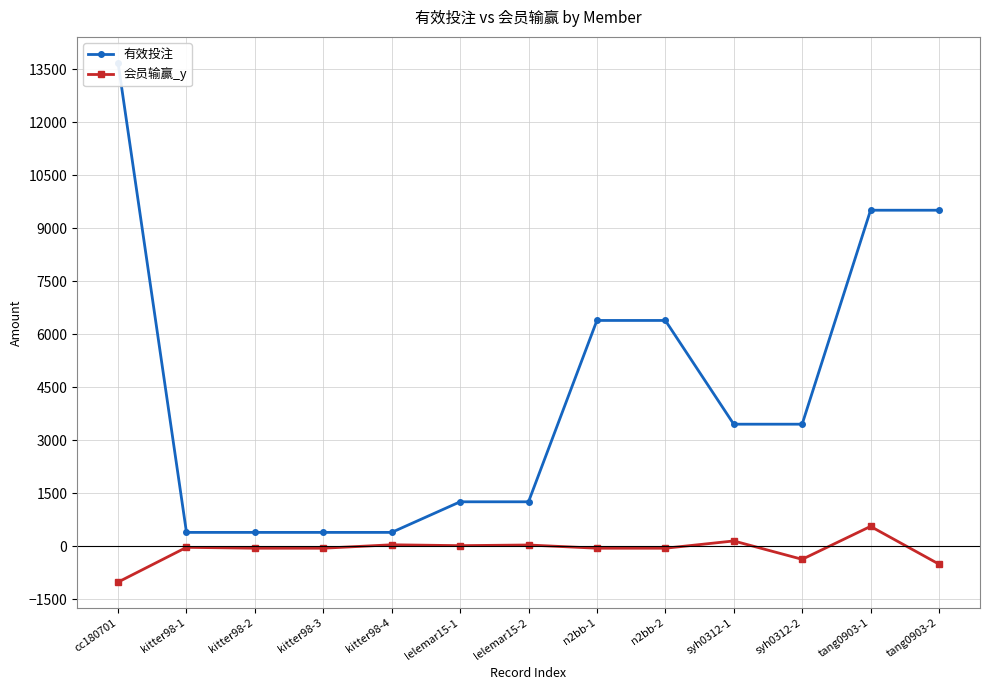

What is the sum of the 会员输赢_y values at cc180701 and kitter98-2?

-1058.0